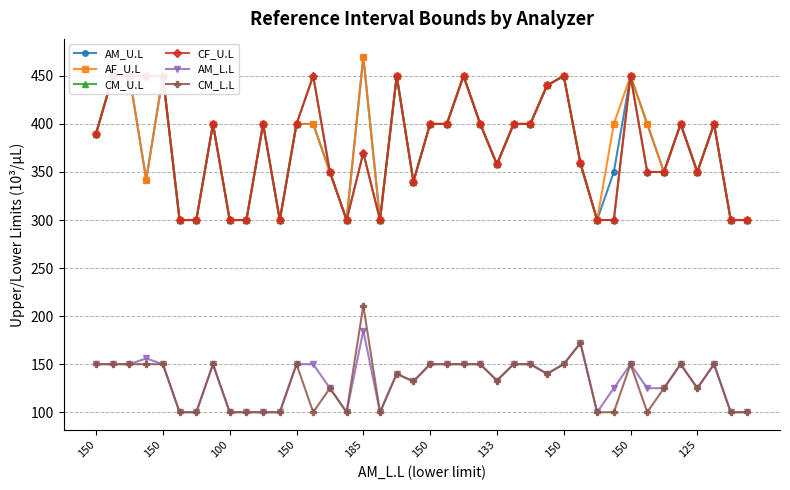

In CM_L.L, how many points are lower than both neighbors (excluding endpoints)?

8